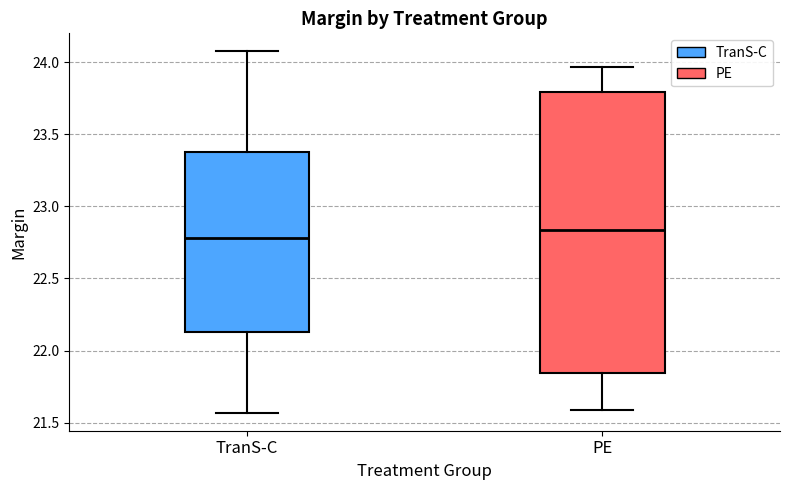

Comparing the boxes themselves (not the whiskers), which one is the tallest?

PE